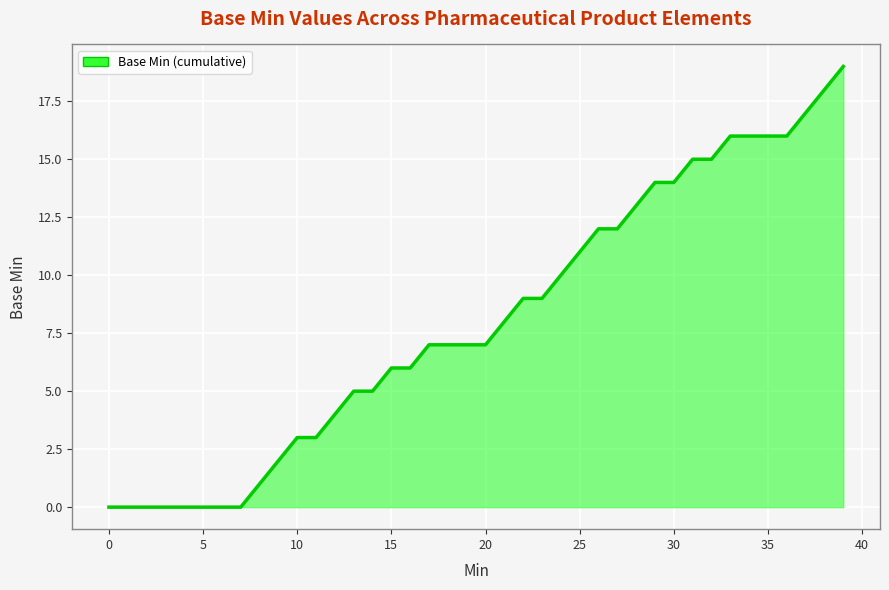

What is the difference between the maximum and minimum values?

19